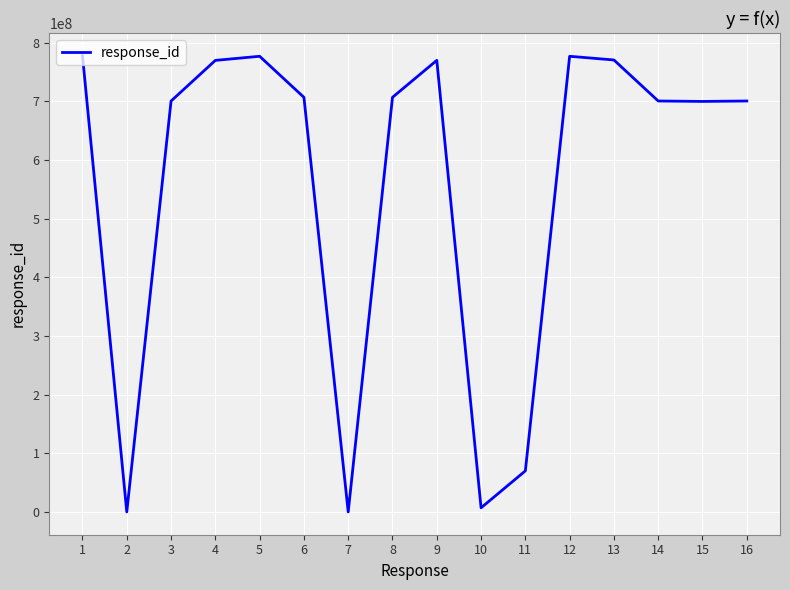

The value at 8 is 143931225. True or false?

False